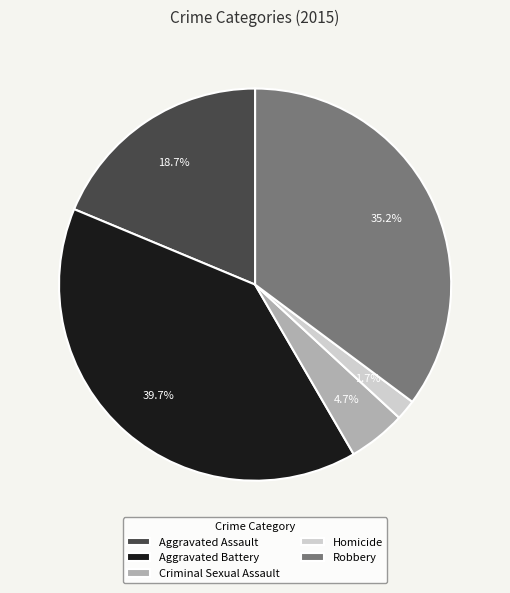

What is the ratio of the value at Criminal Sexual Assault to the value at Homicide?

2.8